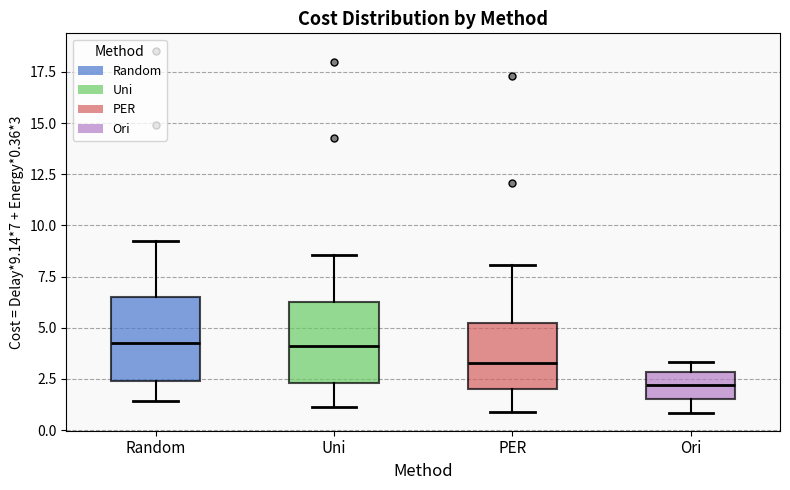

Reading left to right, read every box against the y-axis: the position of its median line, the range the box covers, and the ends of its whiskers. The values are not printed on the chart, so give them approximately, as read against the axis.

Random: median 4.5, box 2.5 to 6.5, whiskers 1.5 to 9.0
Uni: median 4.0, box 2.5 to 6.5, whiskers 1.0 to 8.5
PER: median 3.5, box 2.0 to 5.0, whiskers 1.0 to 8.0
Ori: median 2.0, box 1.5 to 3.0, whiskers 1.0 to 3.5